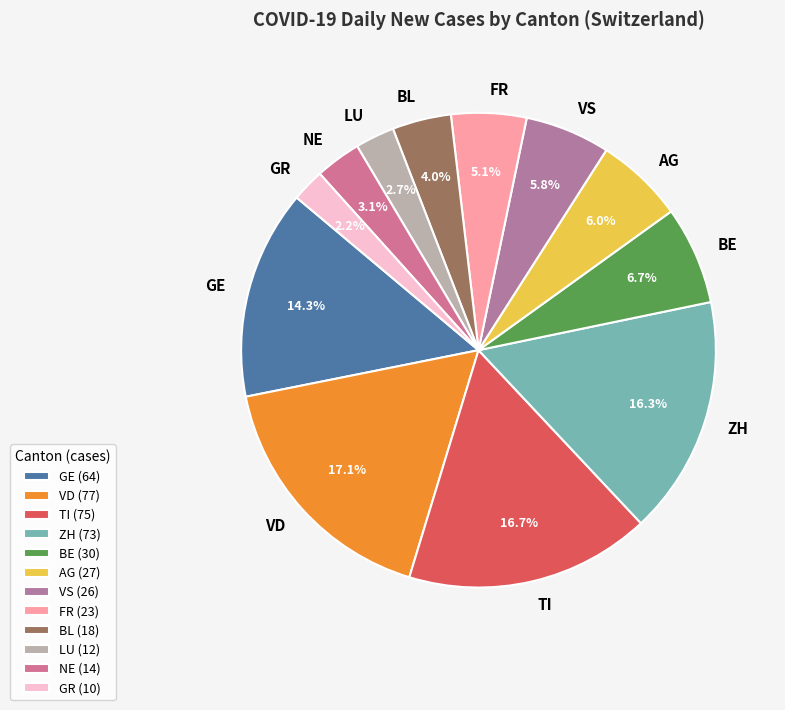

Between VS and TI, which is larger?

TI